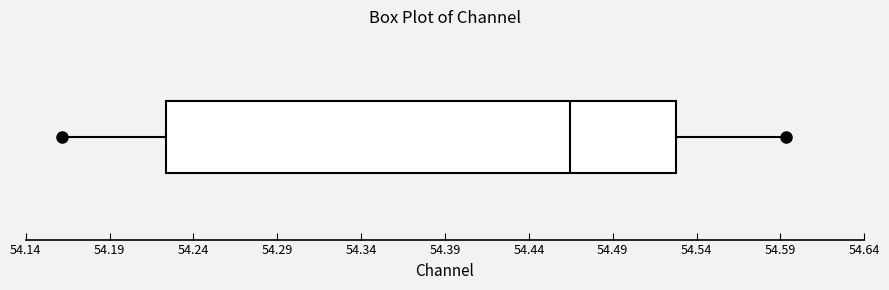

Read this box plot against the x-axis: the position of the median line, the range covered by the box, and the ends of both whiskers. The values are not printed on the chart, so give them approximately, as read against the axis.

median 54.465, box 54.225 to 54.530, whiskers 54.160 to 54.595